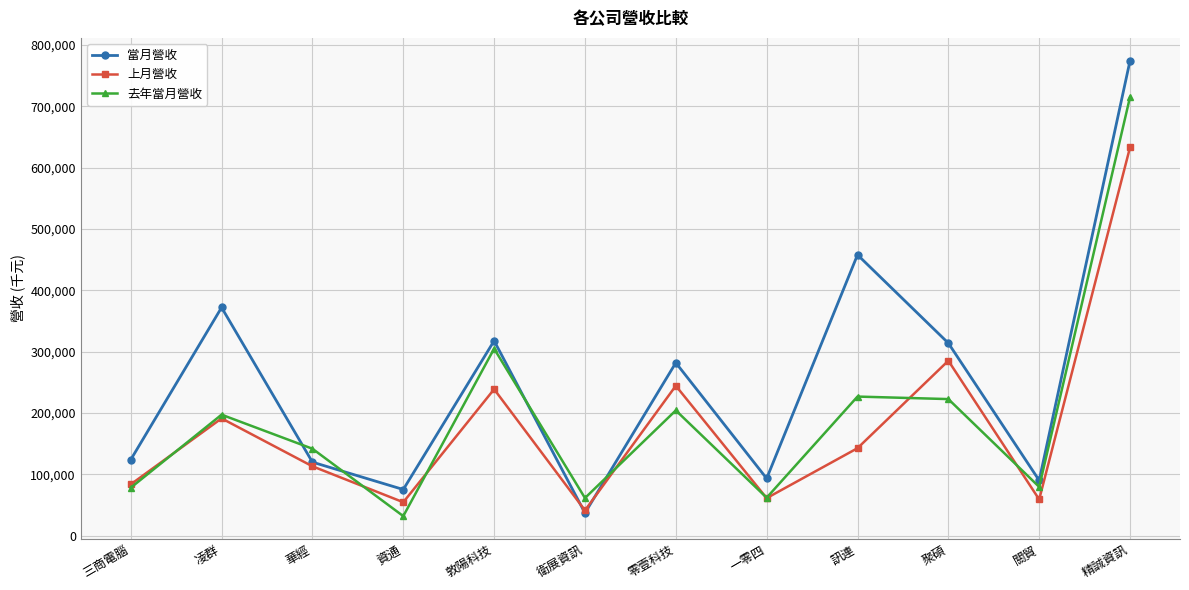

What are all the series names shown in the legend?

當月營收, 上月營收, 去年當月營收